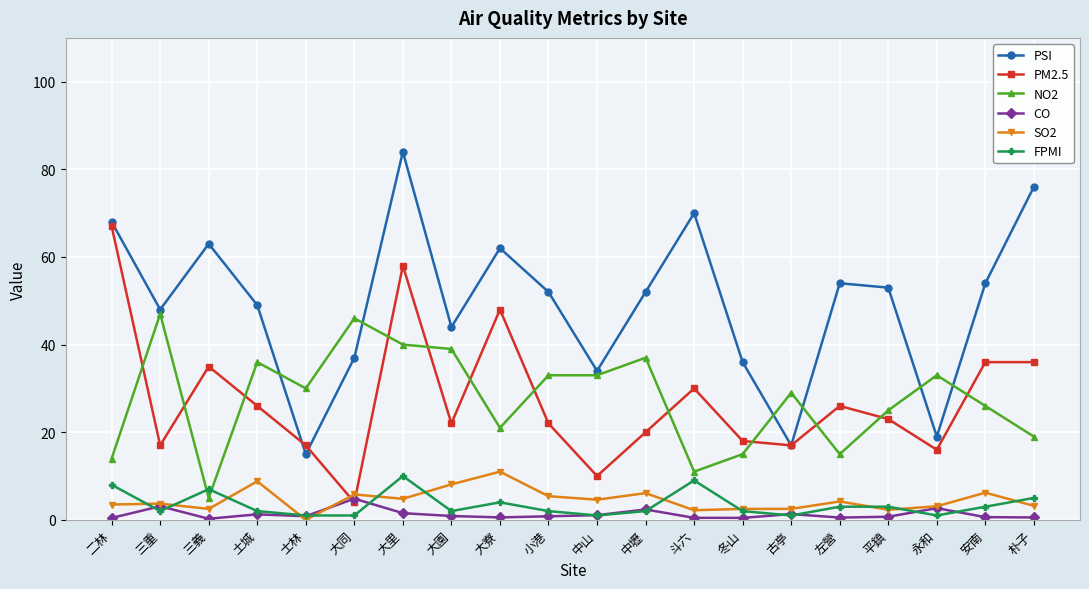

Is this an area chart (filled region under the line)?

No